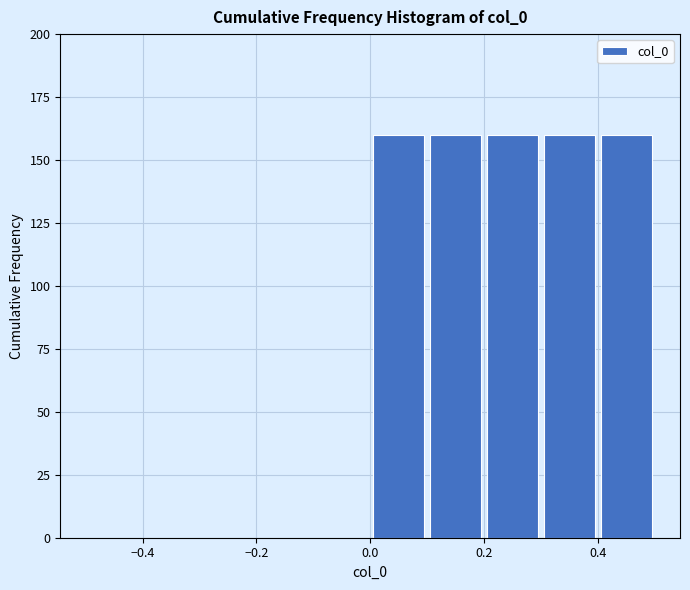

Reading left to right, transcribe this chart: for each bar, give the range it covers on the x-axis and its height. The values are not printed on the chart, so give them approximately, as read against the axis.

-0.5 to -0.4: 0
-0.4 to -0.3: 0
-0.3 to -0.2: 0
-0.2 to -0.1: 0
-0.1 to 0.0: 0
0.0 to 0.1: 160
0.1 to 0.2: 160
0.2 to 0.3: 160
0.3 to 0.4: 160
0.4 to 0.5: 160